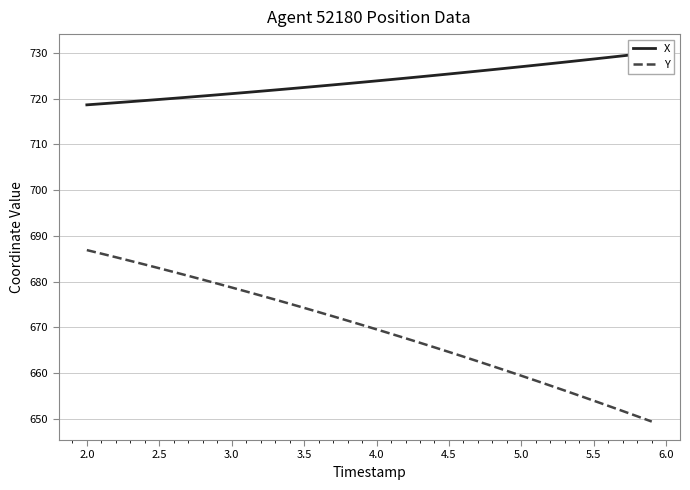

True or false: X has more than 1 interior local peaks.

False